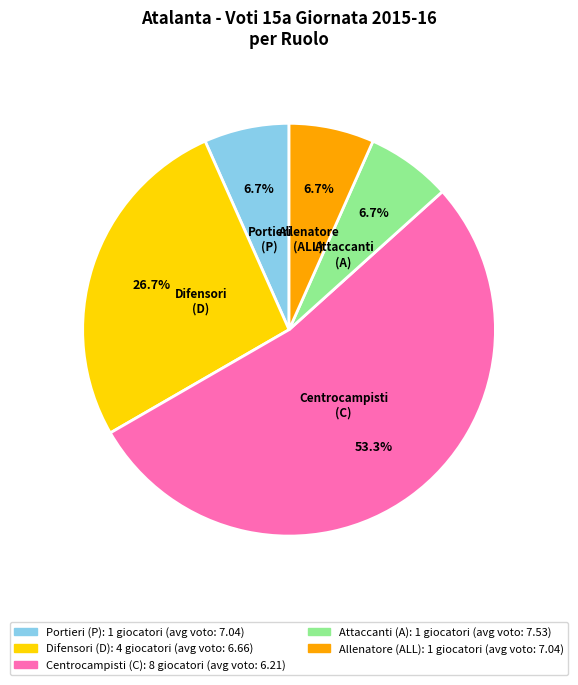

Which category has the biggest portion of the pie?

Centrocampisti (C)